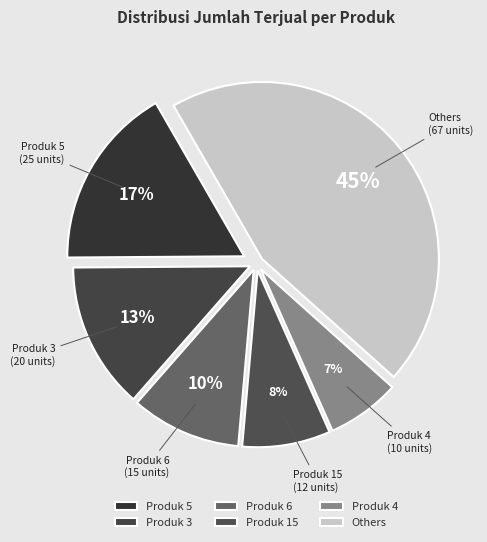

How many segments does this pie chart have?

6